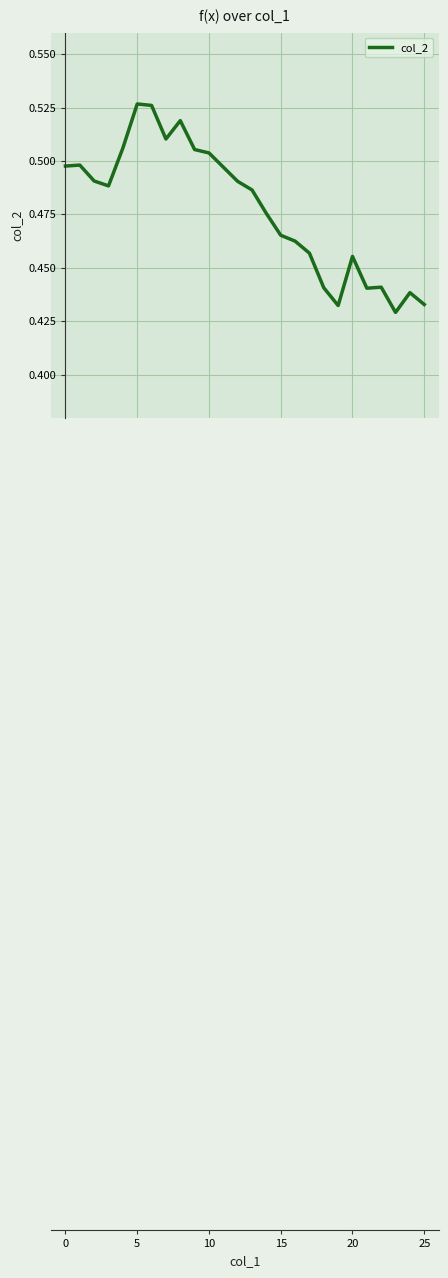

Which has a higher value, 25 or 15?

15